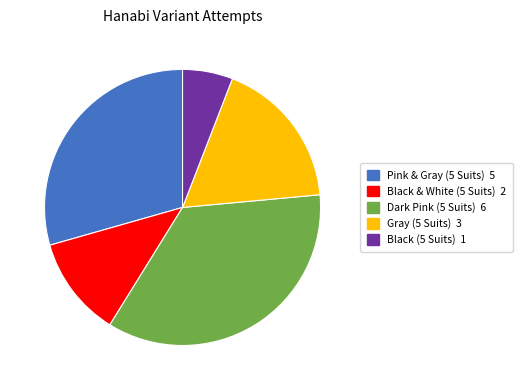

Is it true that Pink & Gray (5 Suits) is 29% of the pie?

True